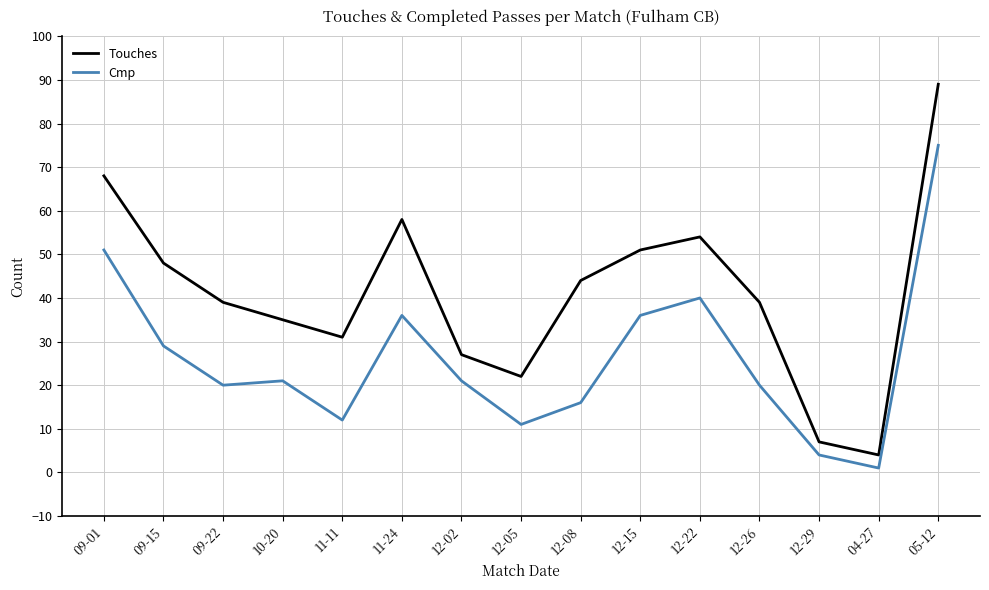

Reading right to left, list all the values displayed in this chart.

Touches: 89	4	7	39	54	51	44	22	27	58	31	35	39	48	68
Cmp: 75	1	4	20	40	36	16	11	21	36	12	21	20	29	51